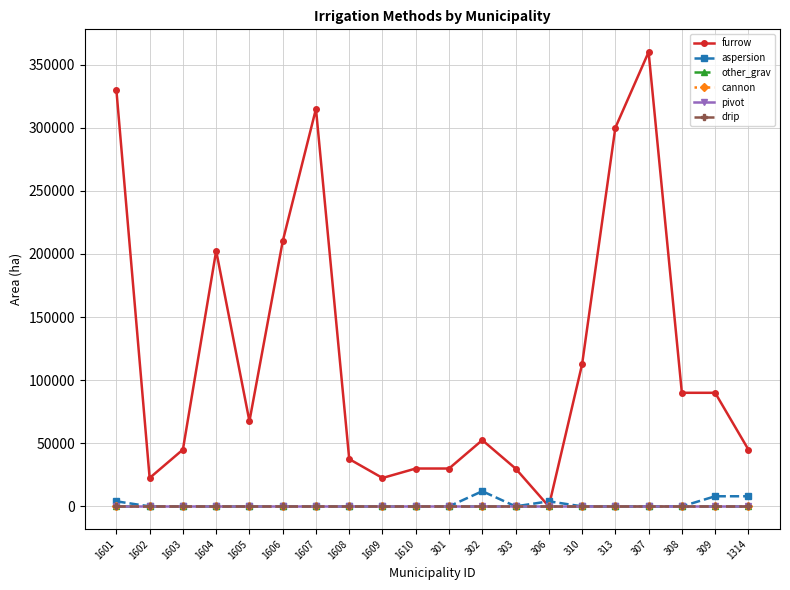

Is this an area chart (filled region under the line)?

No